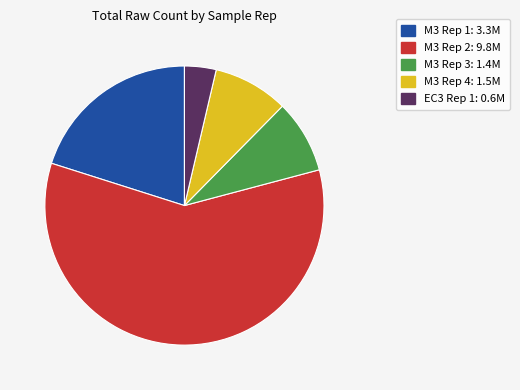

How many slices are in this pie chart?

5